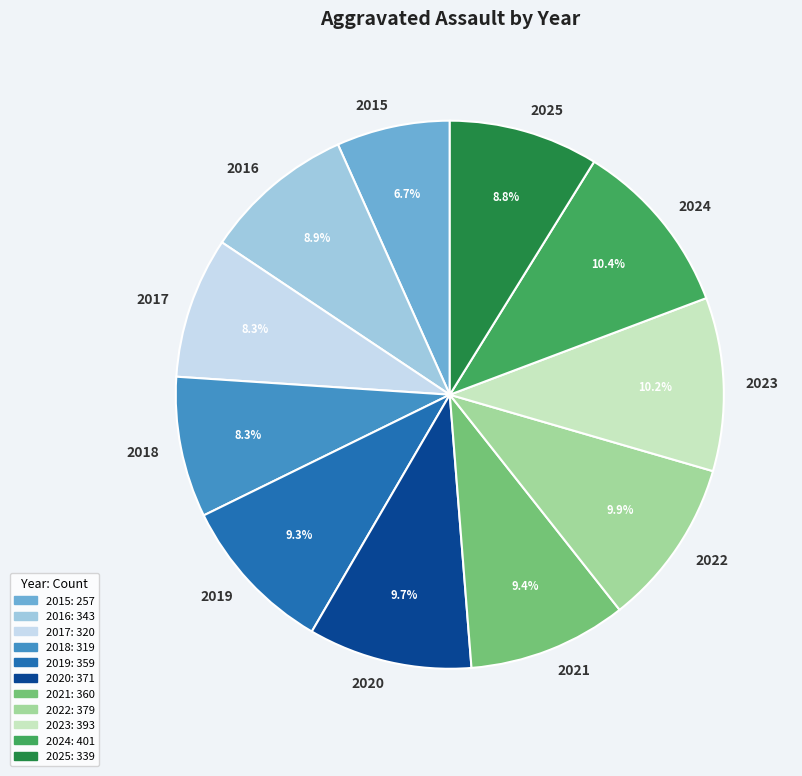

To the nearest percent, what is the difference between the largest and smallest slice percentages?

4%